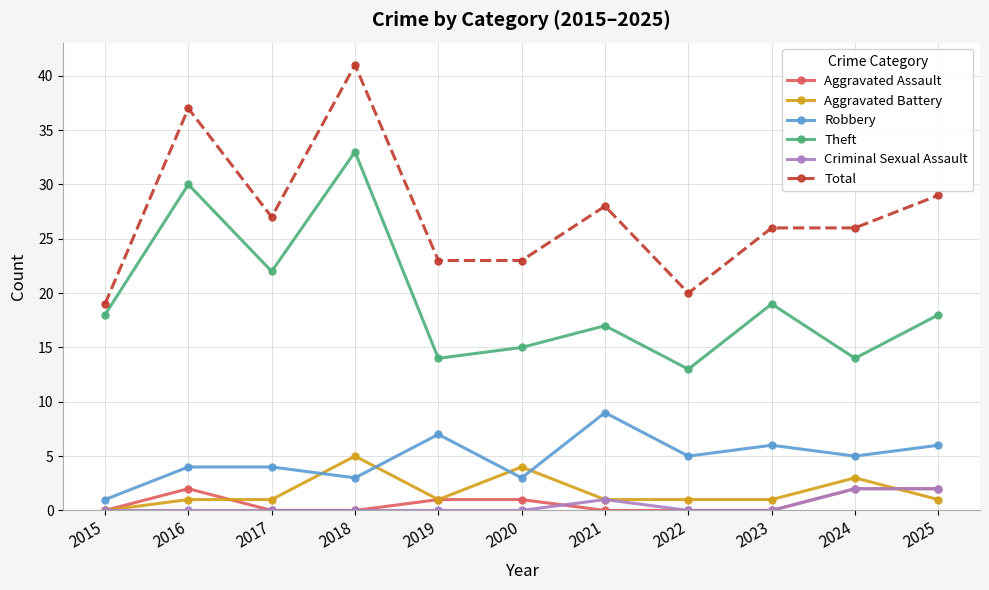

How many interior local peaks does the Theft series have?

4